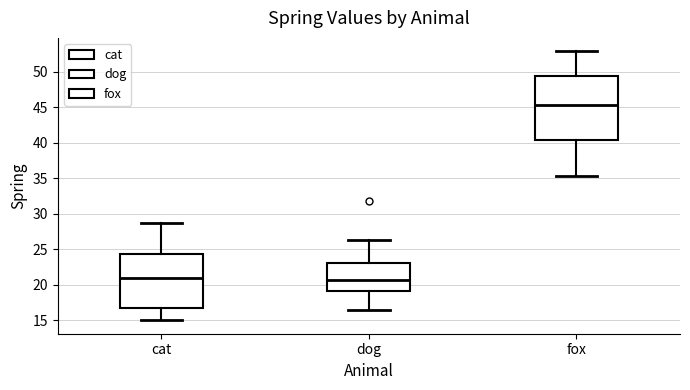

Reading left to right, read every box against the y-axis: the position of its median line, the range the box covers, and the ends of its whiskers. The values are not printed on the chart, so give them approximately, as read against the axis.

cat: median 21.0, box 17.0 to 24.5, whiskers 15.0 to 28.5
dog: median 20.5, box 19.0 to 23.0, whiskers 16.5 to 26.5
fox: median 45.5, box 40.5 to 49.5, whiskers 35.5 to 53.0